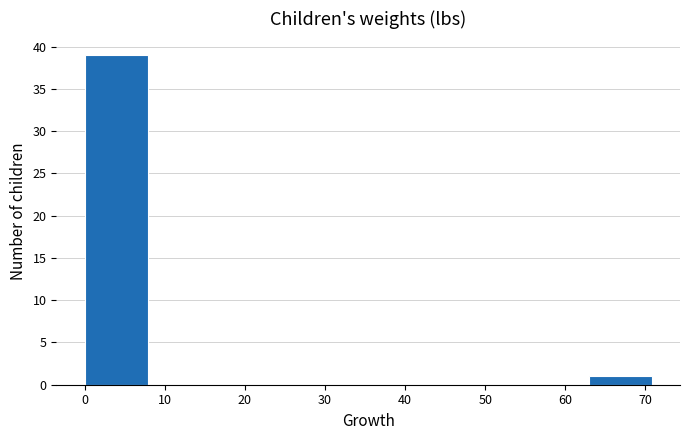

What is the height of the bar covering 63 to 71 on the x-axis? Neither the bar edges nor the heights are printed on the chart, so give them approximately, as read against the axes.

1